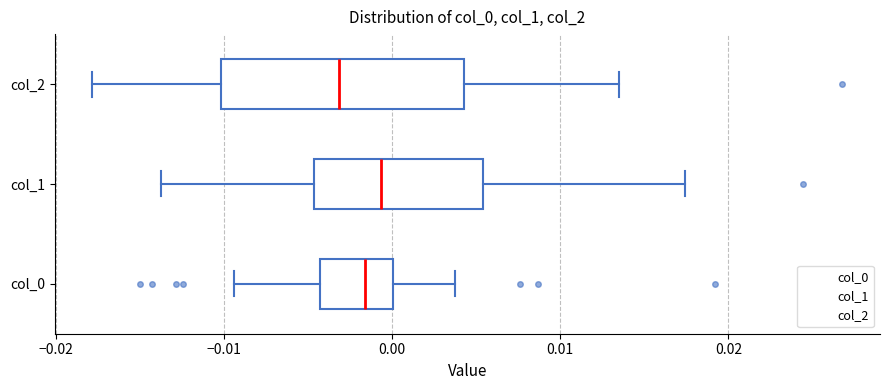

Which box has the furthest to the left median line?

col_2